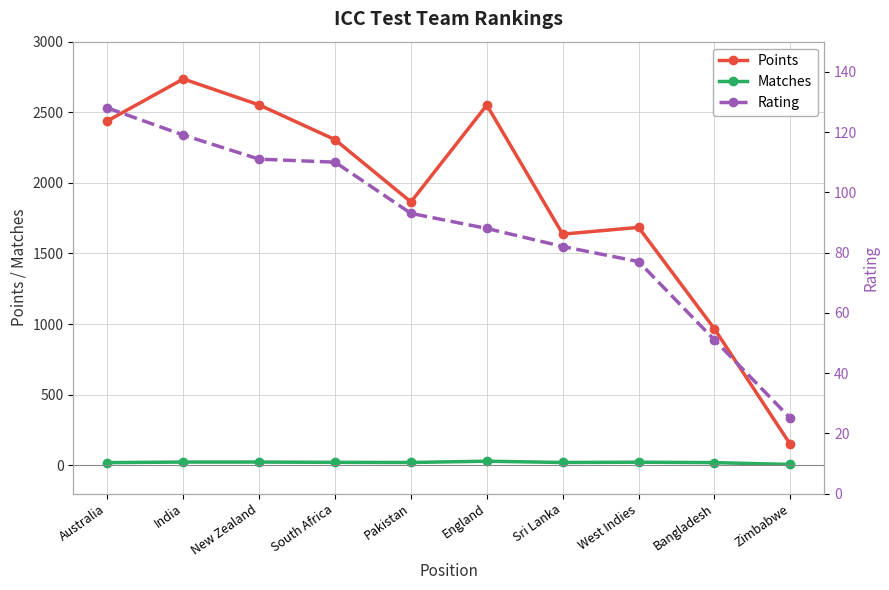

True or false: Points has a value of 2735 at Sri Lanka.

False